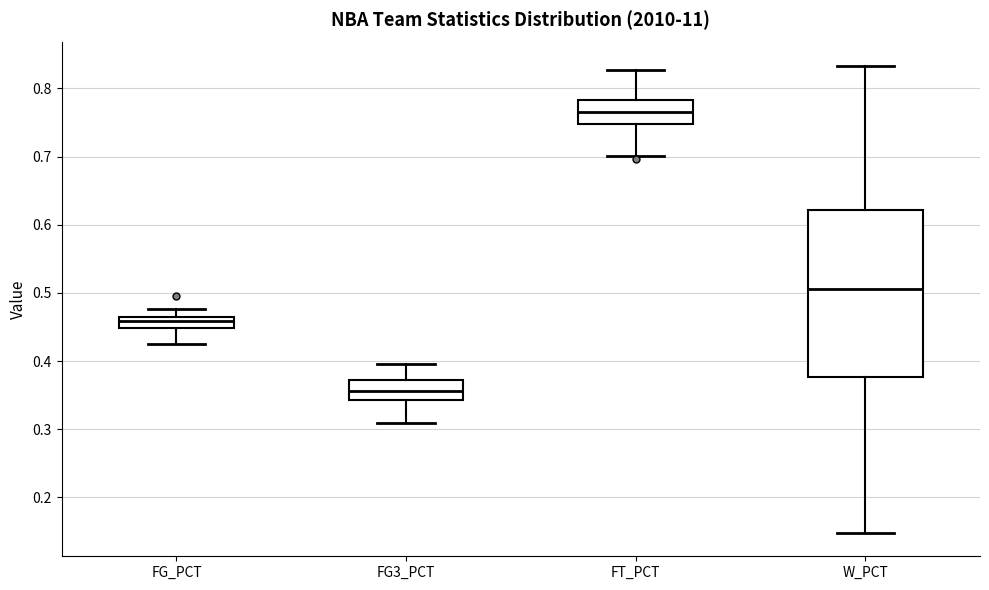

Reading left to right, transcribe this box plot: for each box, give where its median line is, the range the box spans, and where its two whiskers end, as read against the y-axis. The values are not printed on the chart, so give them approximately, as read against the axis.

FG_PCT: median 0.46, box 0.45 to 0.47, whiskers 0.43 to 0.48
FG3_PCT: median 0.36, box 0.34 to 0.37, whiskers 0.31 to 0.40
FT_PCT: median 0.77, box 0.75 to 0.78, whiskers 0.70 to 0.83
W_PCT: median 0.51, box 0.38 to 0.62, whiskers 0.15 to 0.83